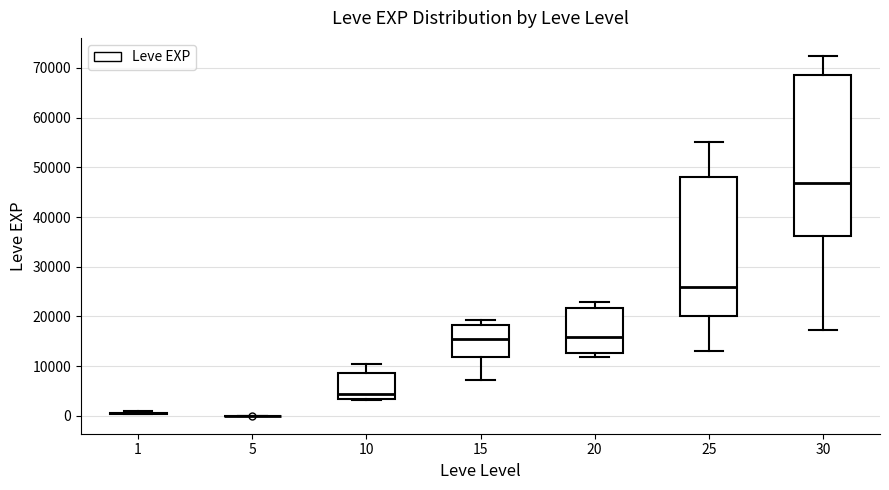

Where is the lower edge of the box at x = 20 on the y-axis? The values are not printed on the chart, so give them approximately, as read against the axis.

13000